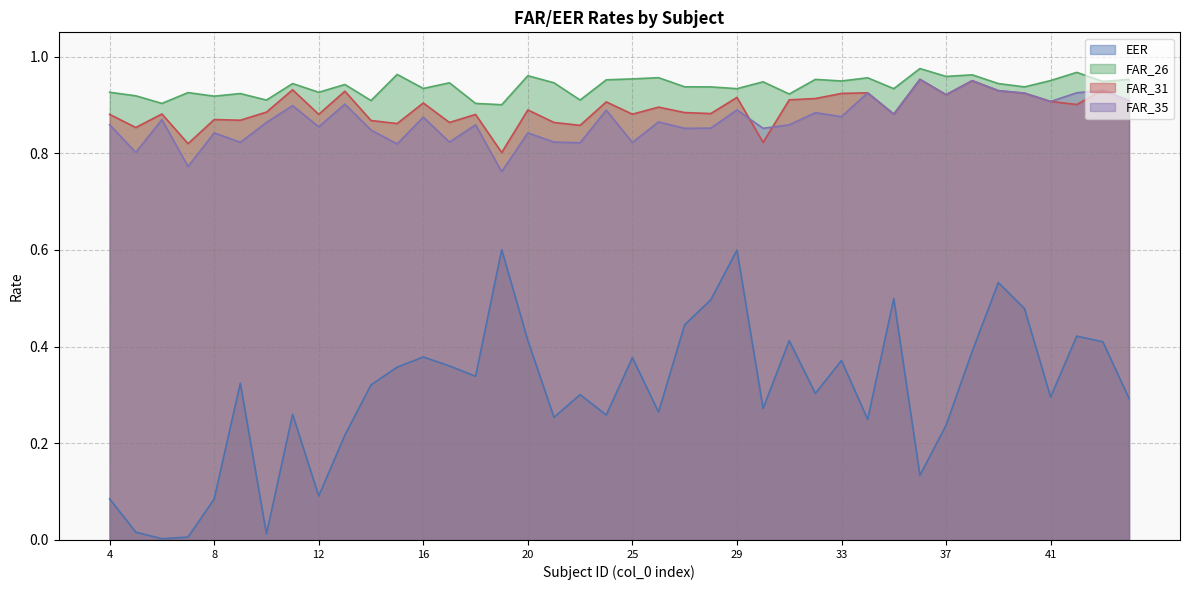

At which category does FAR_26 reach its first local peak?

7